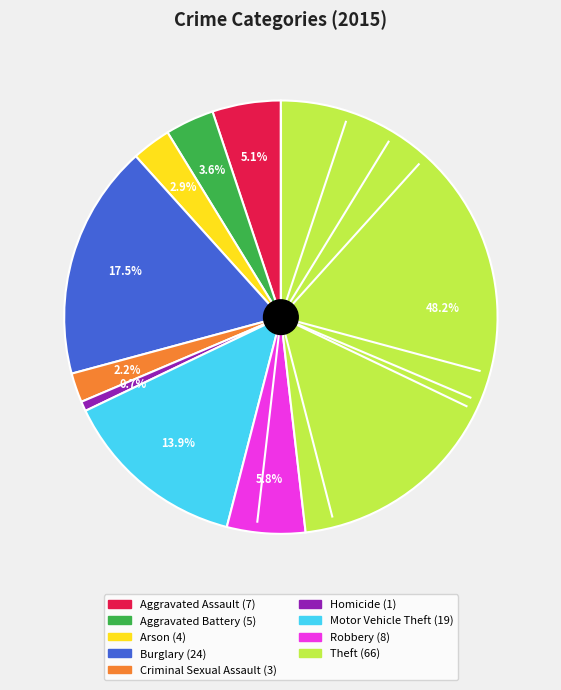

Is Criminal Sexual Assault the majority of the pie?

No